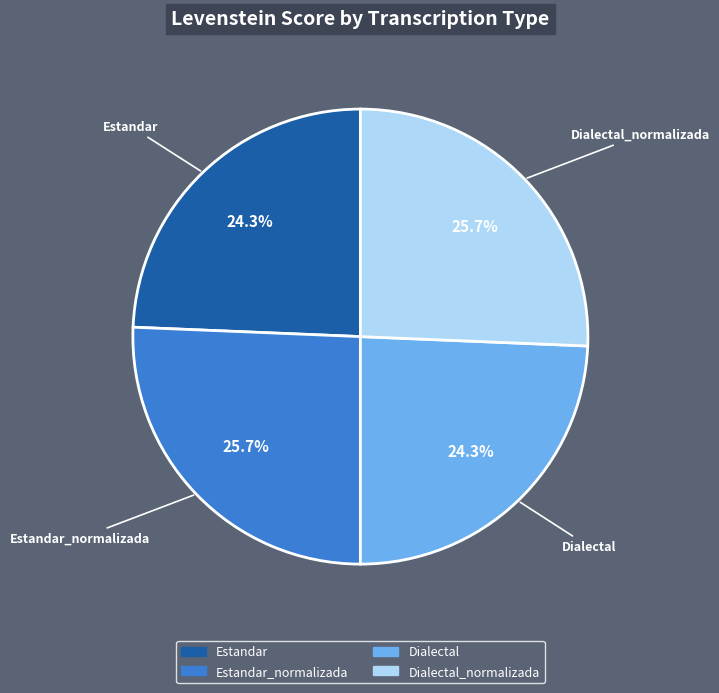

Is there any slice that represents more than half of the pie?

No